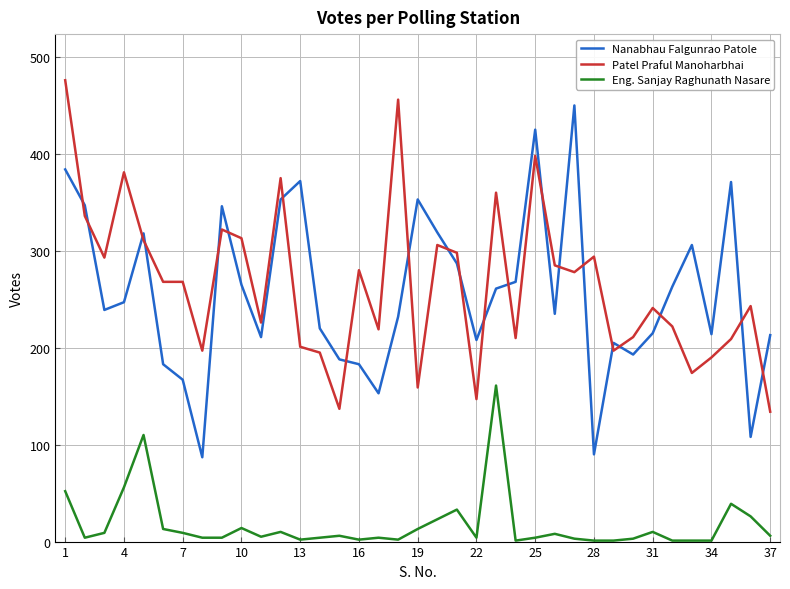

What is the maximum value for Patel Praful Manoharbhai?

476